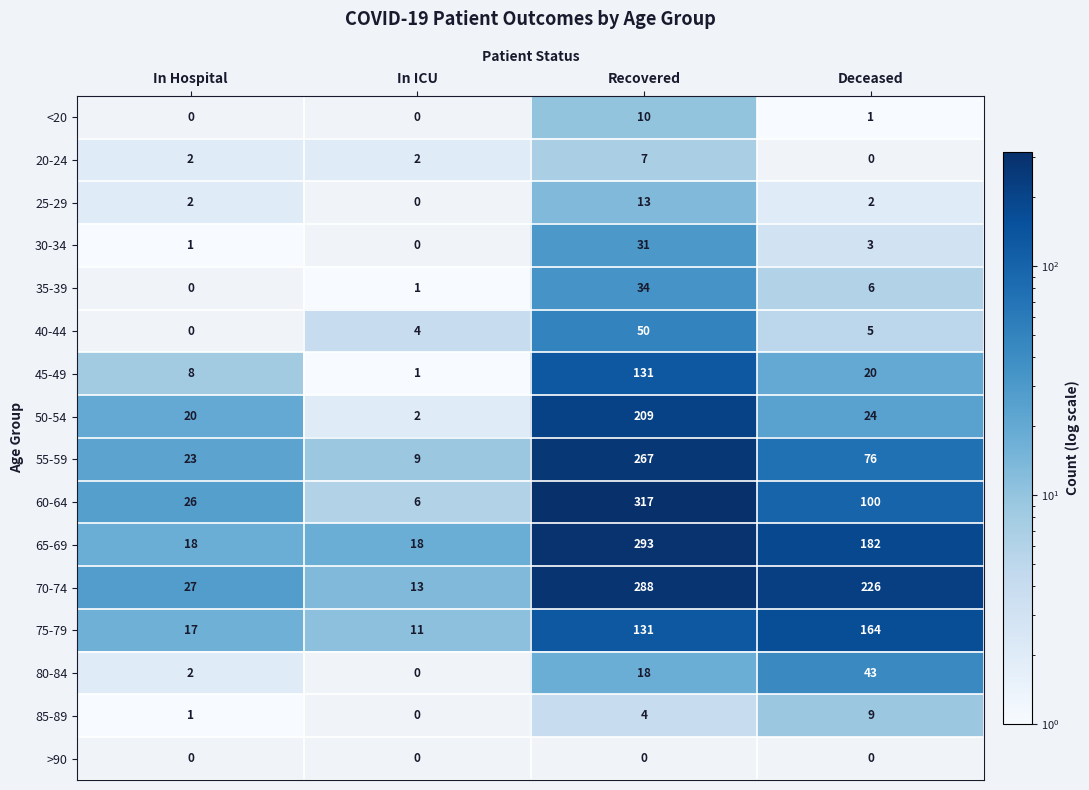

Where is 70-74 nearest to the value 150?

Deceased